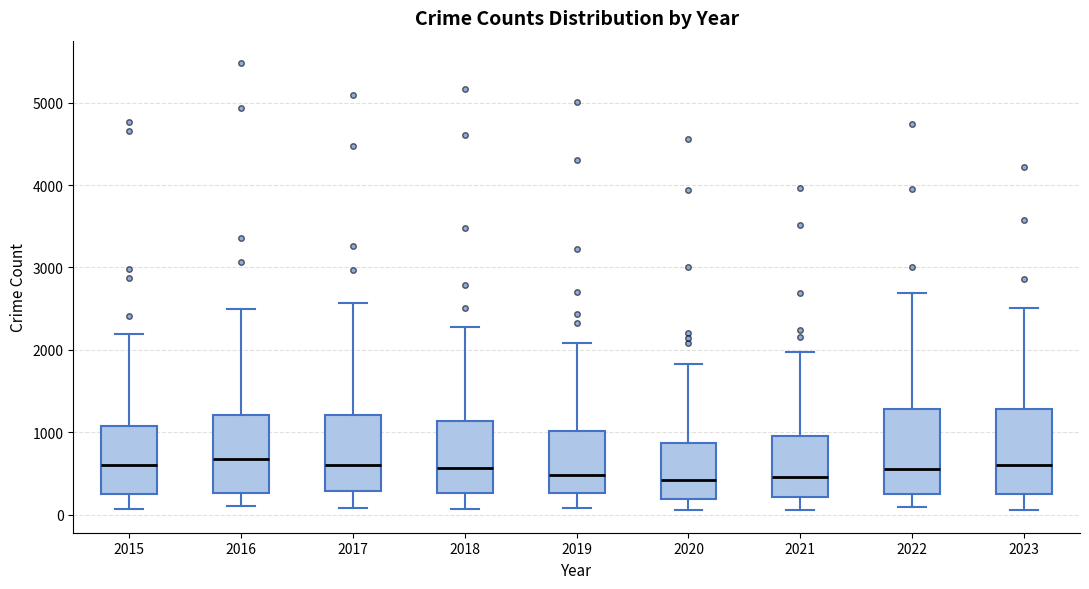

Reading left to right, transcribe this box plot: for each box, give where its median line is, the range the box spans, and where its two whiskers end, as read against the y-axis. The values are not printed on the chart, so give them approximately, as read against the axis.

2015: median 600, box 300 to 1100, whiskers 100 to 2200
2016: median 700, box 300 to 1200, whiskers 100 to 2500
2017: median 600, box 300 to 1200, whiskers 100 to 2600
2018: median 600, box 300 to 1100, whiskers 100 to 2300
2019: median 500, box 300 to 1000, whiskers 100 to 2100
2020: median 400, box 200 to 900, whiskers 100 to 1800
2021: median 500, box 200 to 900, whiskers 100 to 2000
2022: median 600, box 300 to 1300, whiskers 100 to 2700
2023: median 600, box 300 to 1300, whiskers 100 to 2500